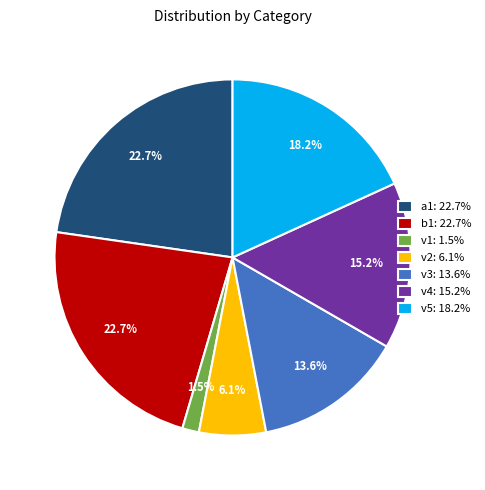

Is the sum of b1: 22.7% and v2: 6.1% greater than half?

No